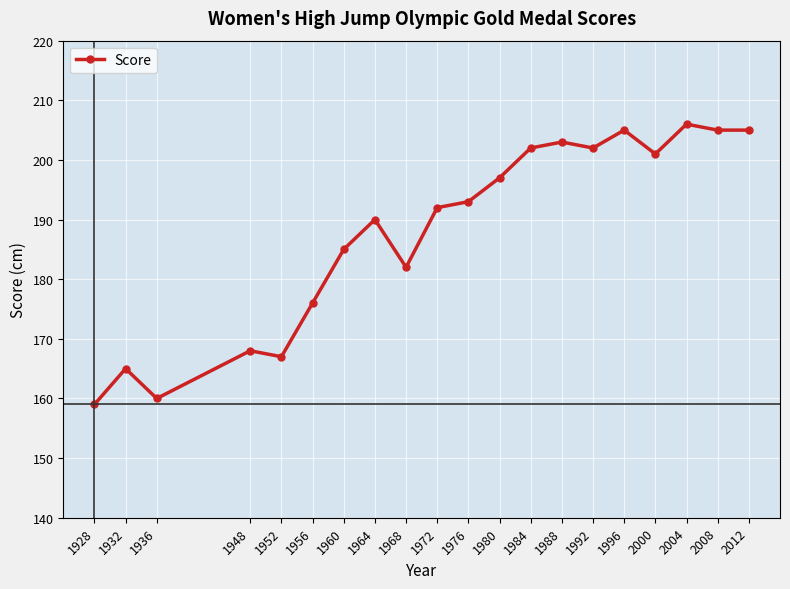

What is the value of the 7th point from the left?

185